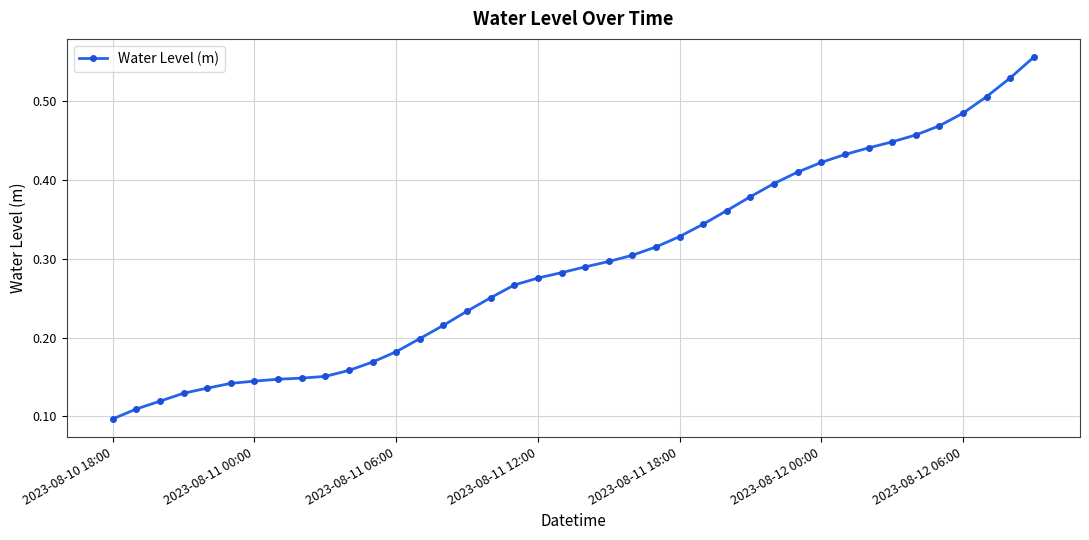

Which label corresponds to the smallest value in the chart?

2023-08-10 18:00